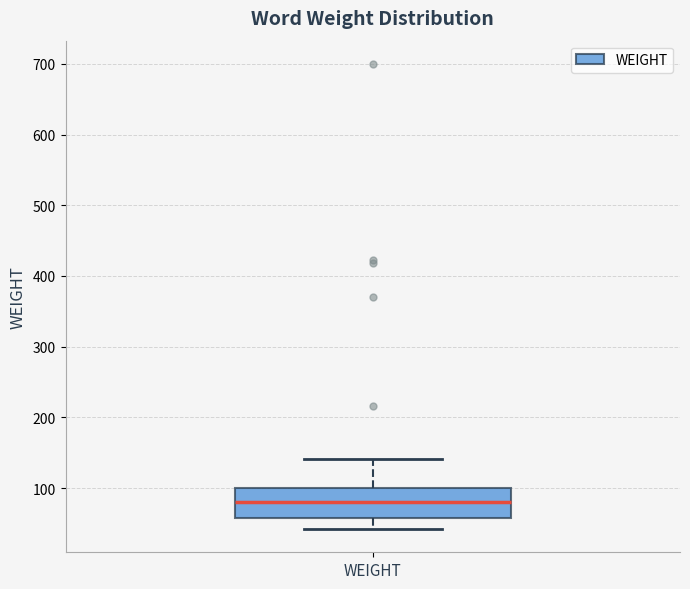

Transcribe this box plot: give where the median line is, the range the box spans, and where the two whiskers end, as read against the y-axis. The values are not printed on the chart, so give them approximately, as read against the axis.

median 80, box 60 to 100, whiskers 40 to 140